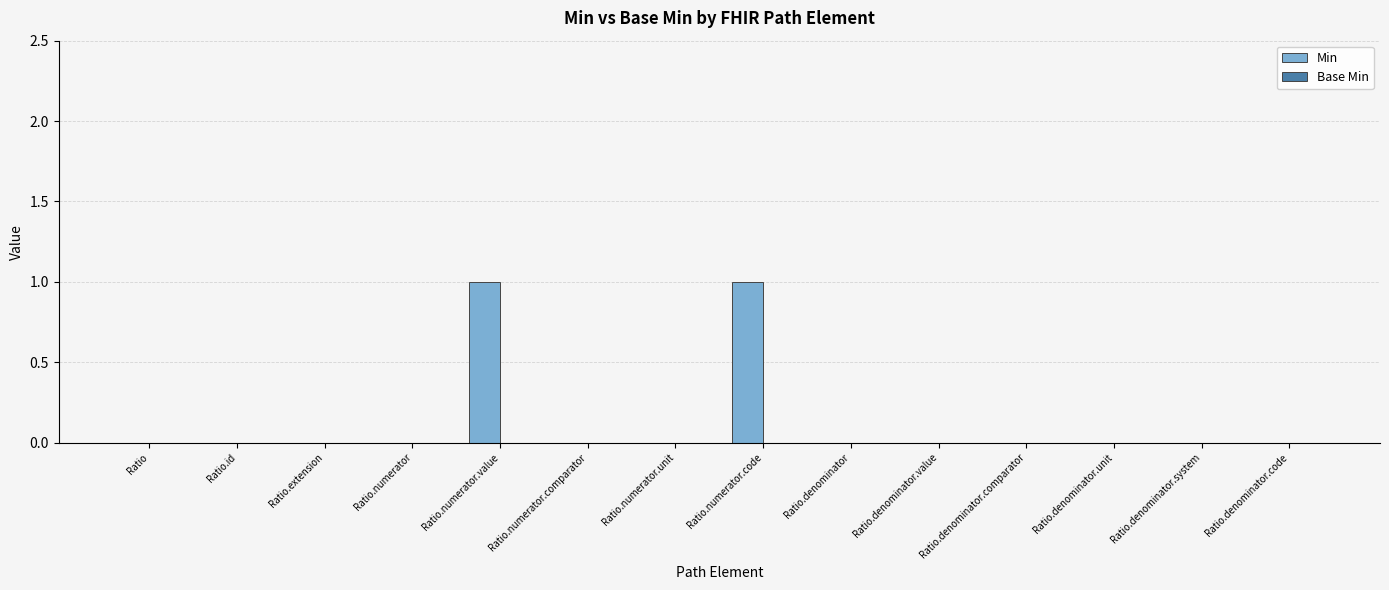

Is it true that the value at Ratio.denominator is 0?

True